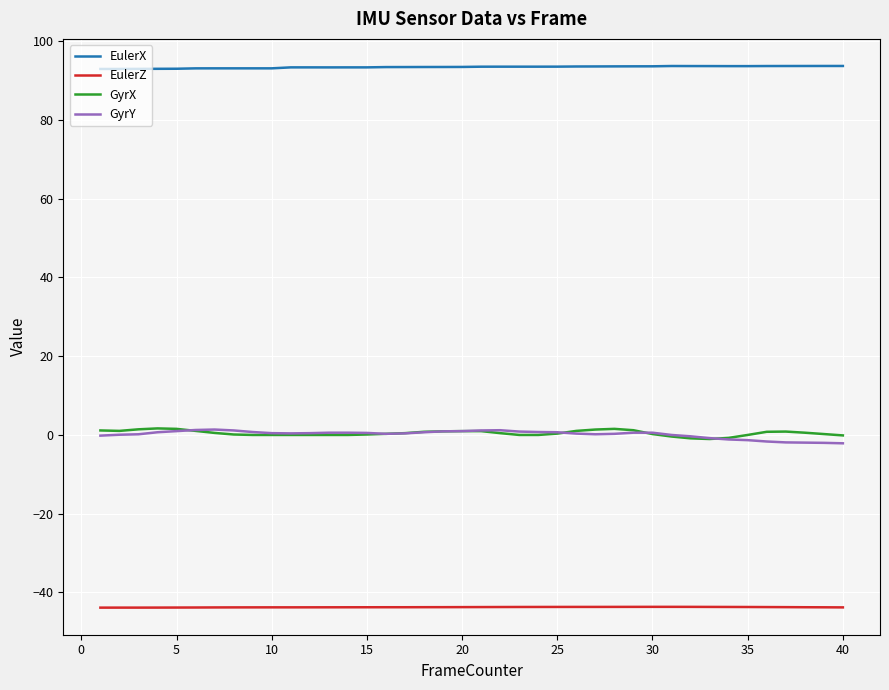

True or false: EulerX and GyrY cross at least once.

False